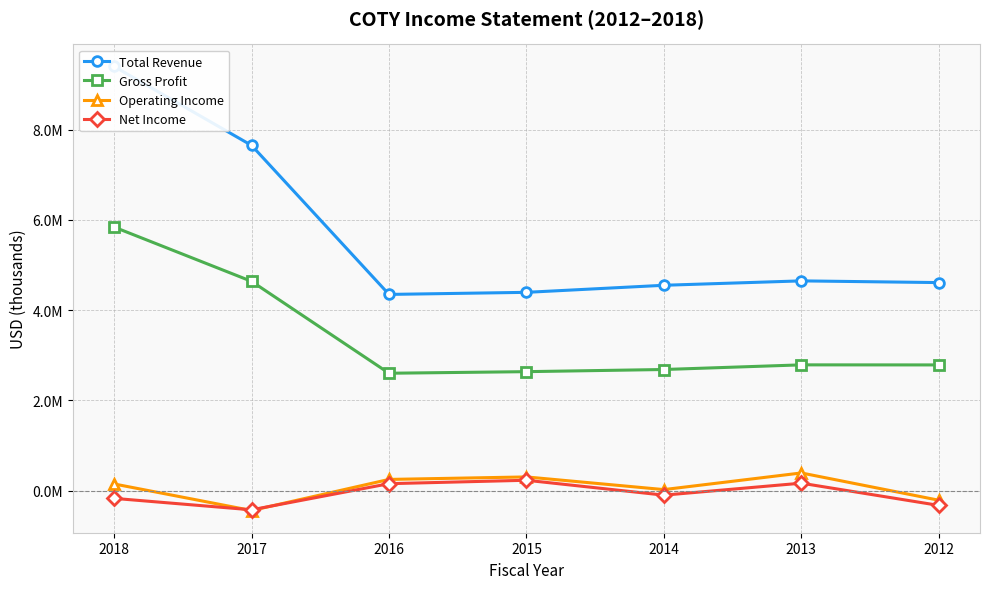

What is the total value across all series at 2013?

8000300